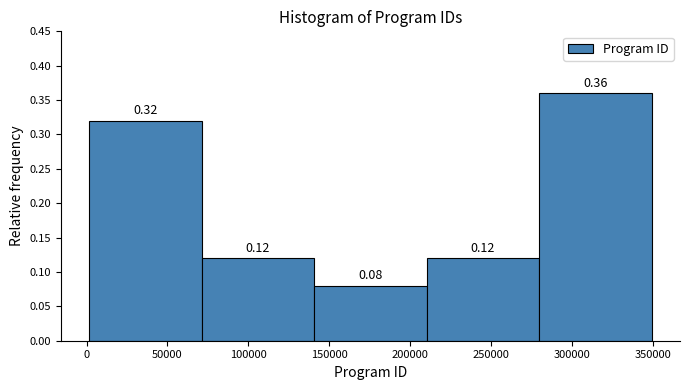

Reading left to right, list every bar in this chart as the range it spans on the x-axis followed by its height. The bar edges are not printed on the chart, so give them approximately, as read against the axis.

0 to 70000: 0.32
70000 to 140000: 0.12
140000 to 210000: 0.08
210000 to 280000: 0.12
280000 to 350000: 0.36